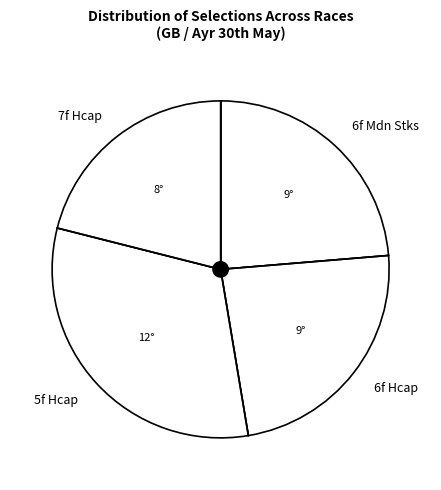

How many slices are in this pie chart?

4